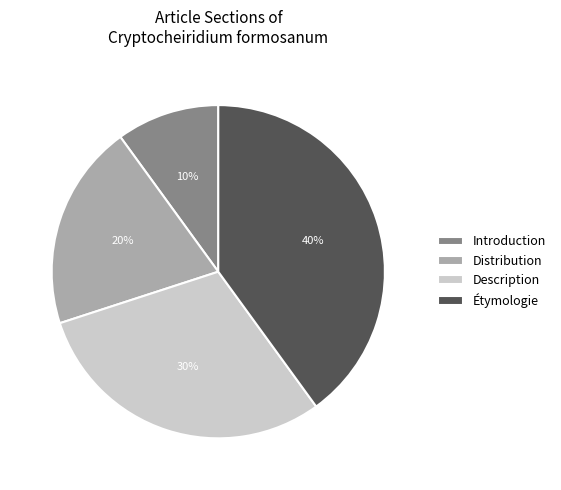

How many segments does this pie chart have?

4